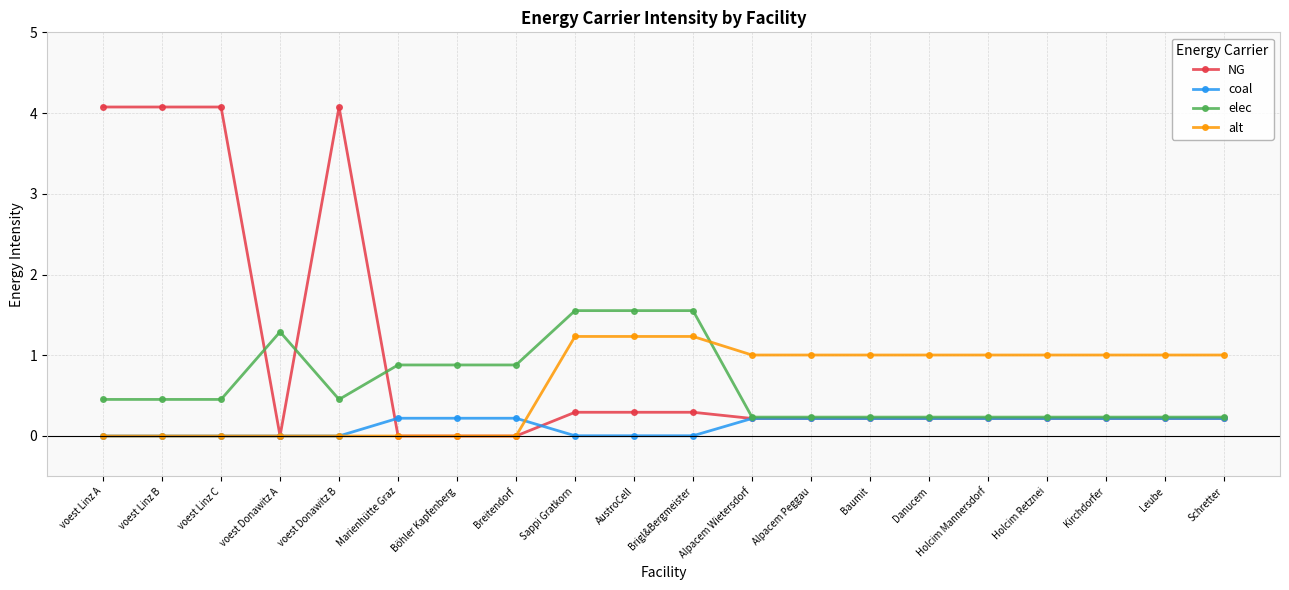

Is the value of alt at Leube greater than the value of NG at voest Donawitz A?

Yes